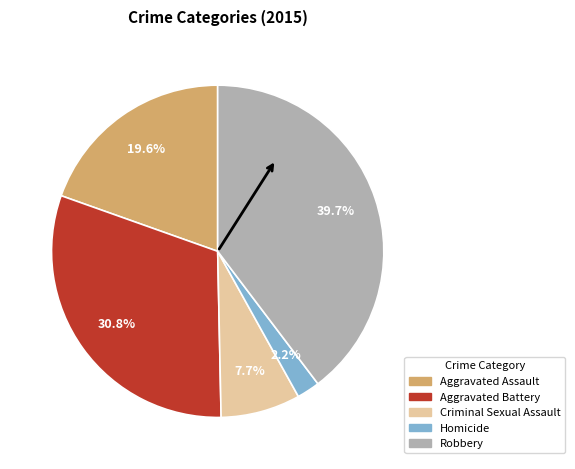

Which slice is the largest?

Robbery